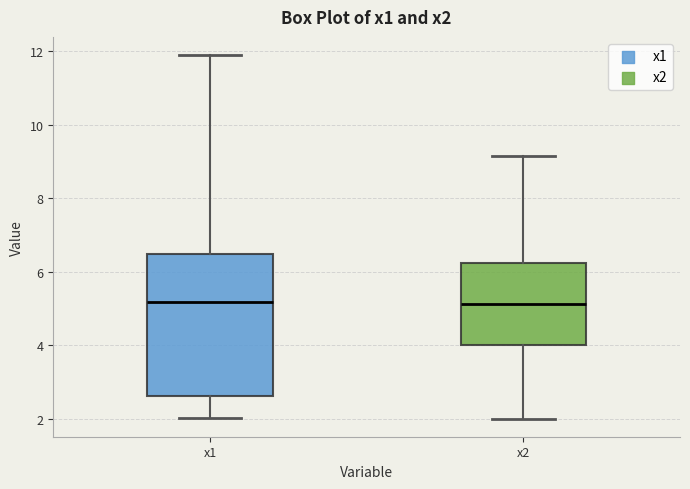

Reading left to right, read every box against the y-axis: the position of its median line, the range the box covers, and the ends of its whiskers. The values are not printed on the chart, so give them approximately, as read against the axis.

x1: median 5.2, box 2.6 to 6.4, whiskers 2.0 to 11.8
x2: median 5.2, box 4.0 to 6.2, whiskers 2.0 to 9.2